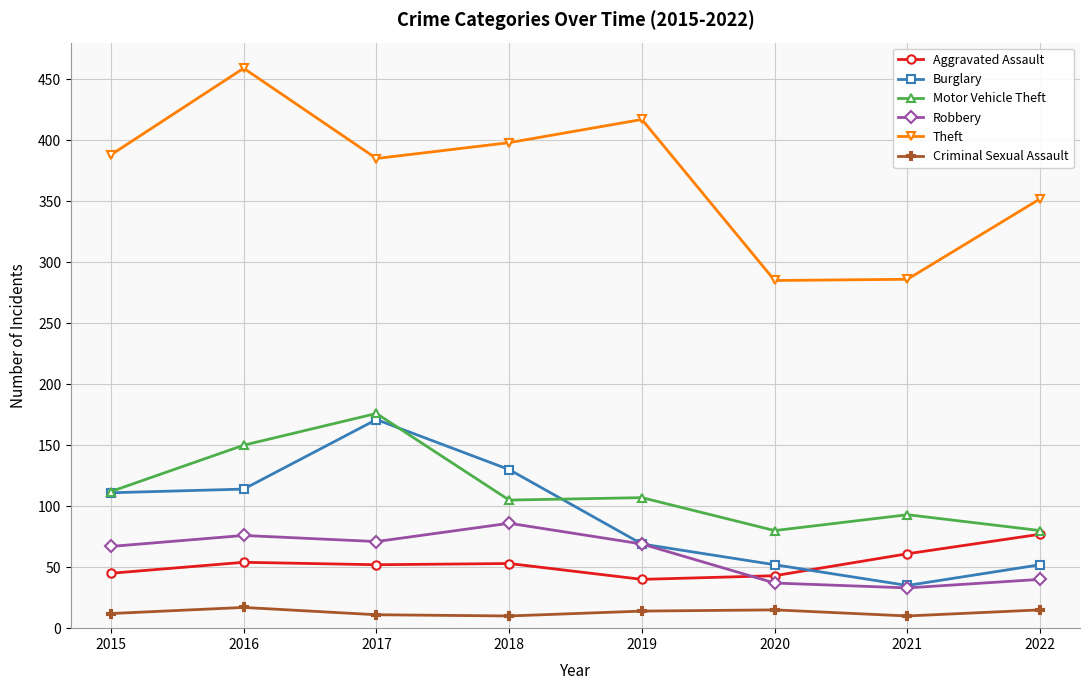

What is the difference between the second highest and second lowest values in the Aggravated Assault series?

18